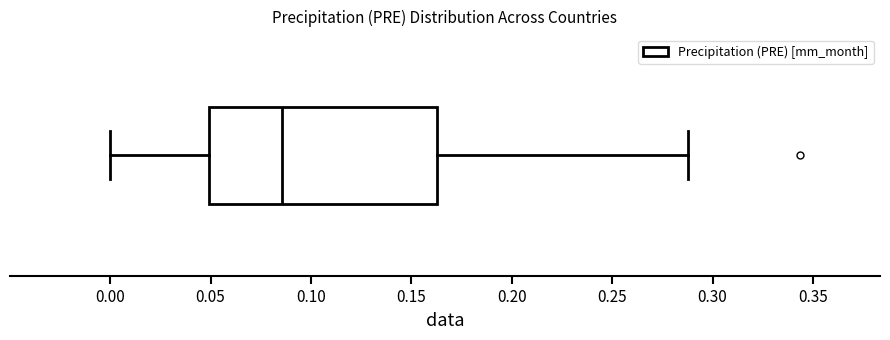

Transcribe this box plot: give where the median line is, the range the box spans, and where the two whiskers end, as read against the x-axis. The values are not printed on the chart, so give them approximately, as read against the axis.

median 0.085, box 0.050 to 0.165, whiskers 0.000 to 0.290